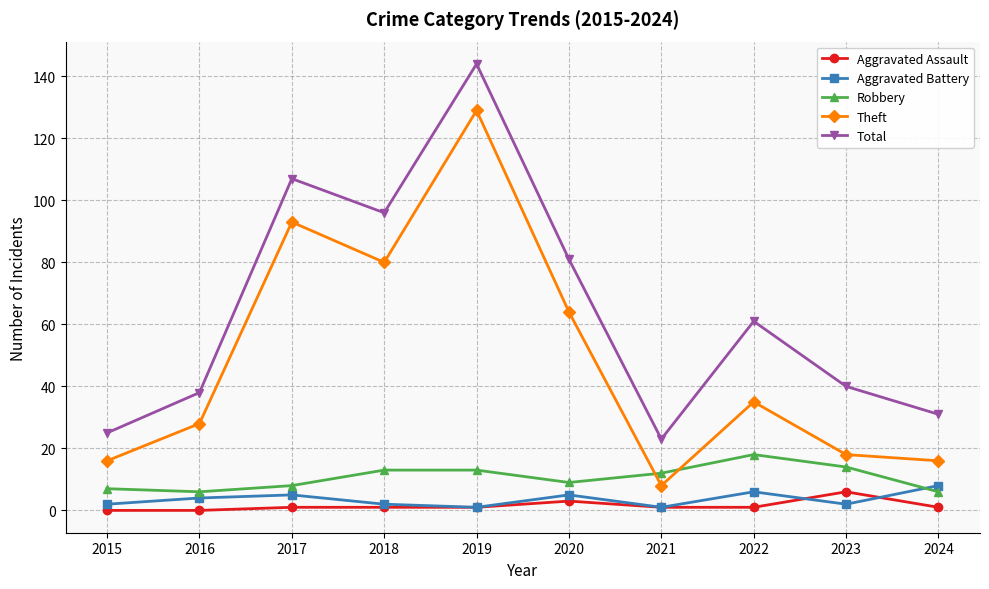

Which series changed the most between 2017 and 2019?

Total